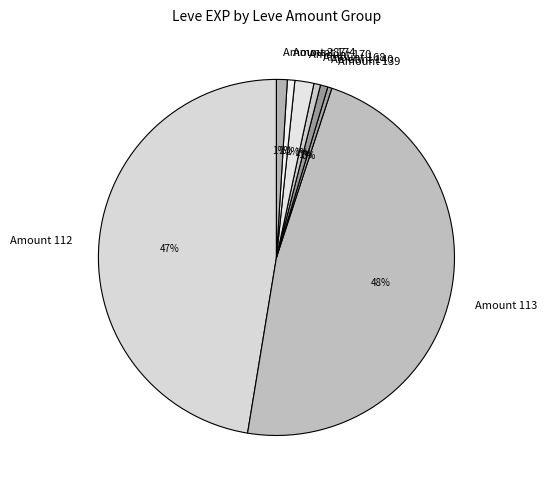

Count the number of slices in the pie.

8